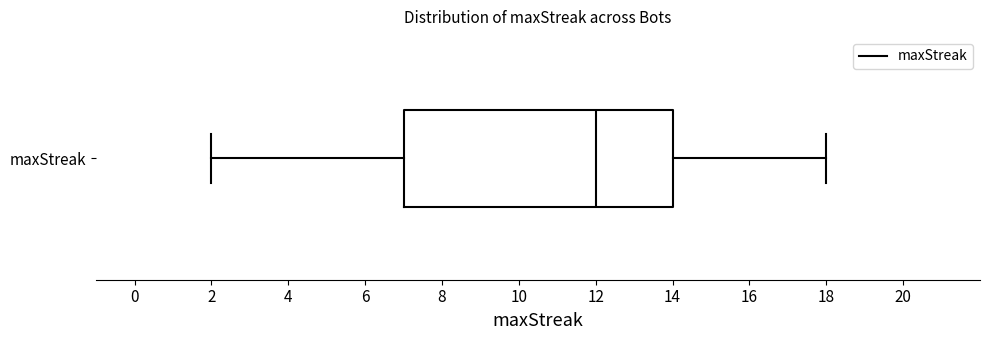

Where does the right whisker of the box for maxStreak end on the x-axis? The values are not printed on the chart, so give them approximately, as read against the axis.

18